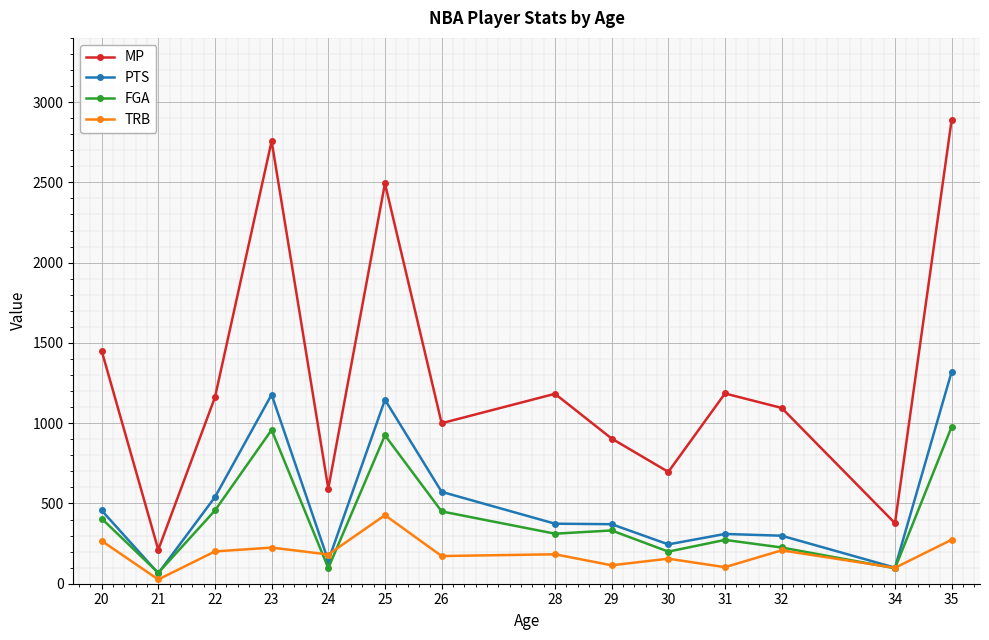

What are all the series names shown in the legend?

MP, PTS, FGA, TRB